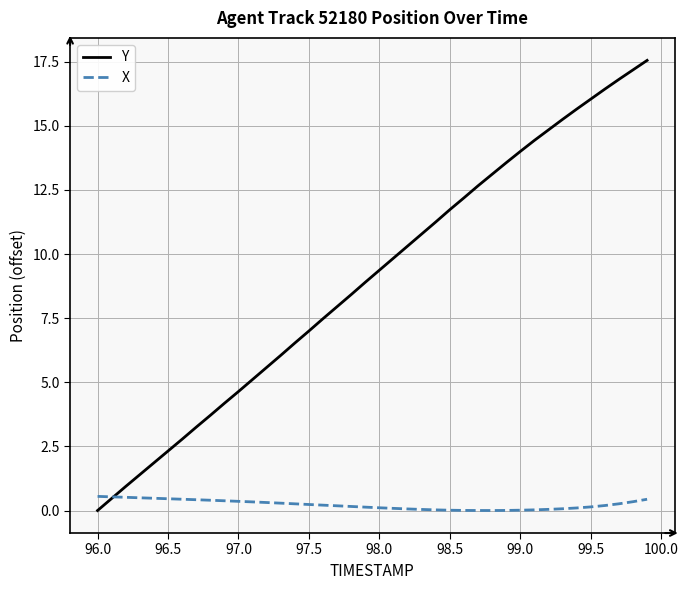

Rank the series by their maximum value, from highest to lowest.

Y, X